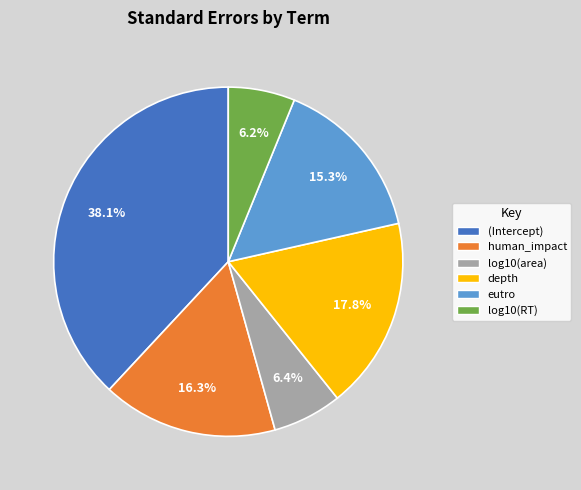

To the nearest percent, what portion does depth represent?

18%